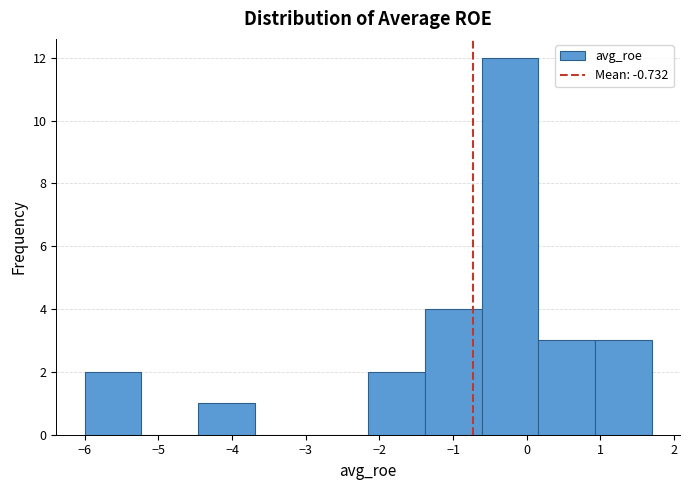

Reading left to right, transcribe this chart: for each bar, give the range it covers on the x-axis and its height. Neither the bar edges nor the heights are printed on the chart, so give them approximately, as read against the axes.

-6.0 to -5.2: 2
-5.2 to -4.5: 0
-4.5 to -3.7: 1
-3.7 to -2.9: 0
-2.9 to -2.2: 0
-2.2 to -1.4: 2
-1.4 to -0.6: 4
-0.6 to 0.2: 12
0.2 to 0.9: 3
0.9 to 1.7: 3